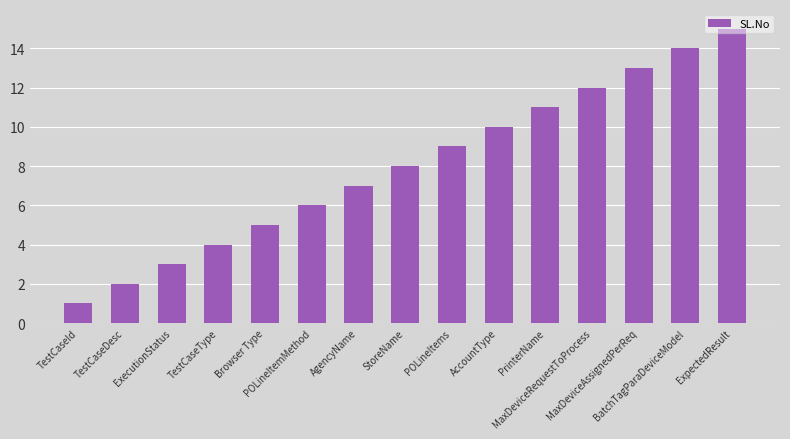

What is the greatest value displayed?

15